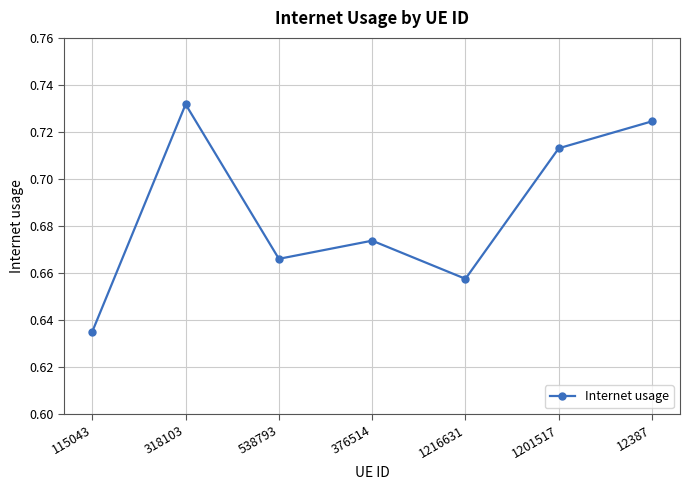

How many lines are shown in the chart?

1